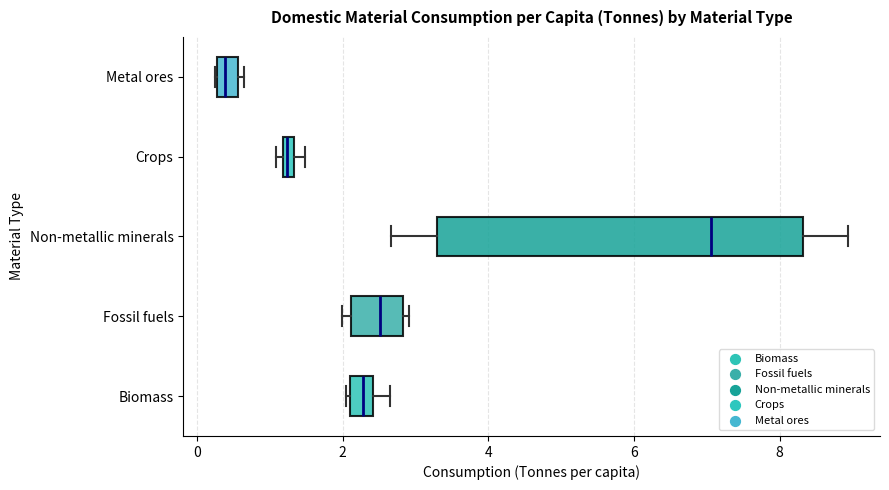

Where is the left edge of the box for Biomass on the x-axis? The values are not printed on the chart, so give them approximately, as read against the axis.

2.0